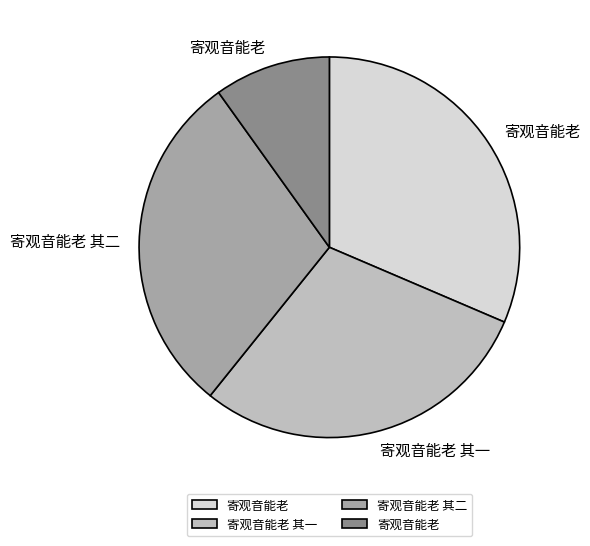

How many slices are in this pie chart?

4